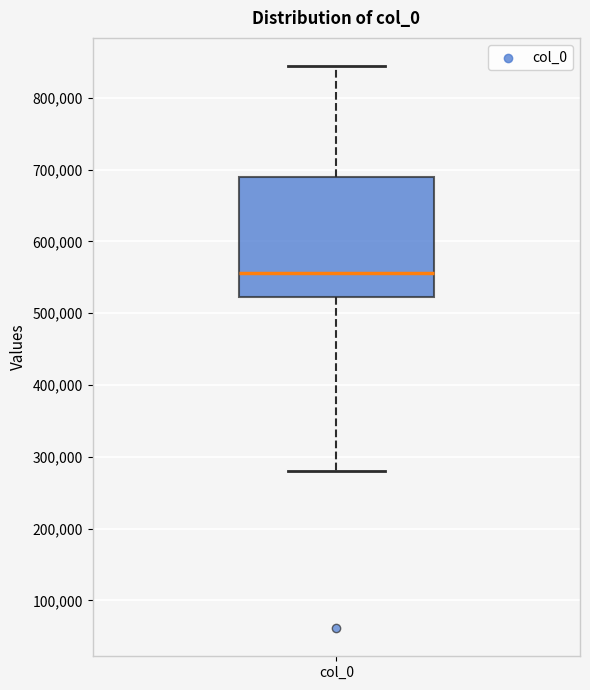

Transcribe this box plot: give where the median line is, the range the box spans, and where the two whiskers end, as read against the y-axis. The values are not printed on the chart, so give them approximately, as read against the axis.

median 560000, box 520000 to 690000, whiskers 280000 to 840000